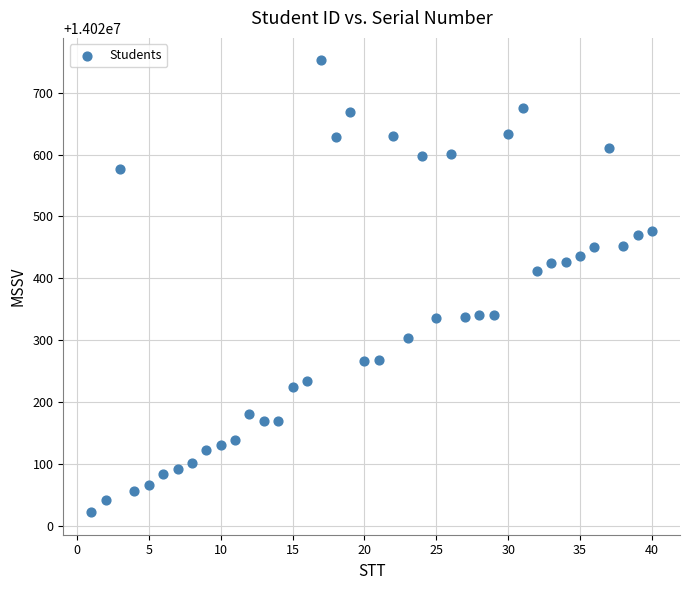

What is the range of Y values (max minus min)?

730